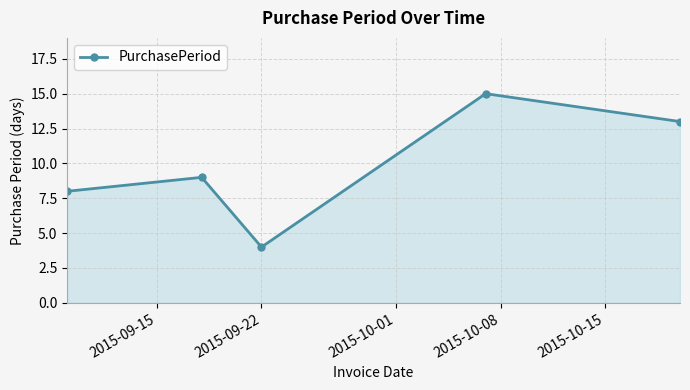

What is the difference between the second highest and second lowest values?

5